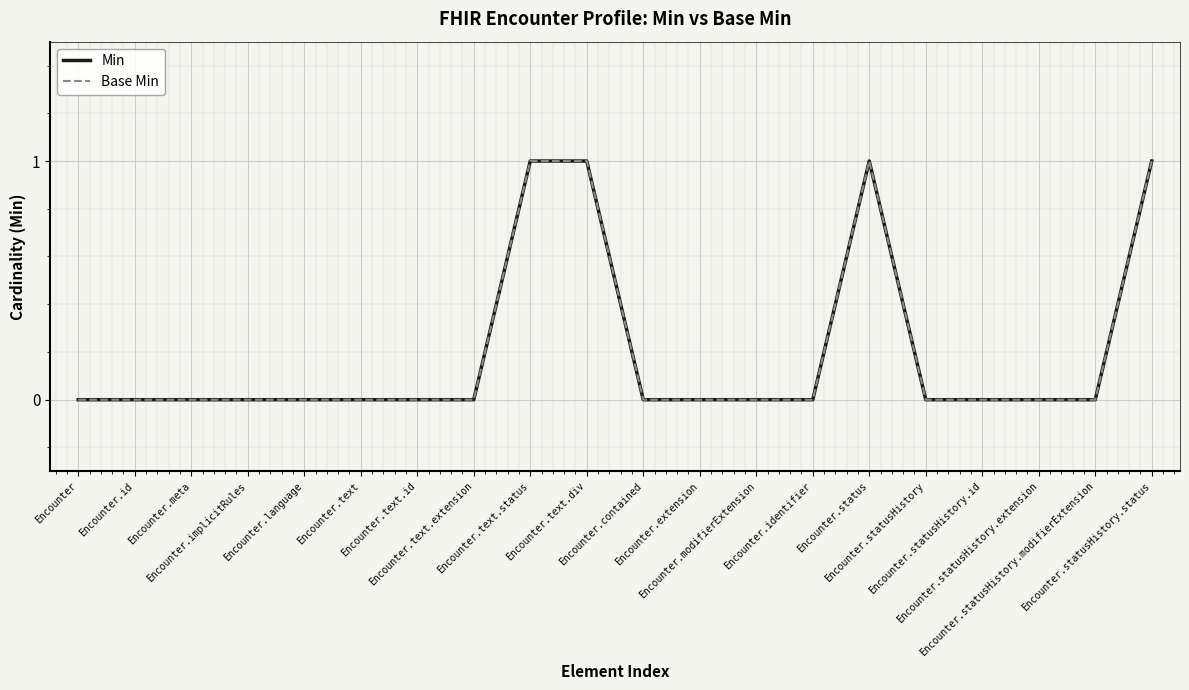

Reading left to right, list all the values displayed in this chart.

Min: Encounter=0	Encounter.id=0	Encounter.meta=0	Encounter.implicitRules=0	Encounter.language=0	Encounter.text=0	Encounter.text.id=0	Encounter.text.extension=0	Encounter.text.status=1	Encounter.text.div=1	Encounter.contained=0	Encounter.extension=0	Encounter.modifierExtension=0	Encounter.identifier=0	Encounter.status=1	Encounter.statusHistory=0	Encounter.statusHistory.id=0	Encounter.statusHistory.extension=0	Encounter.statusHistory.modifierExtension=0	Encounter.statusHistory.status=1
Base Min: Encounter=0	Encounter.id=0	Encounter.meta=0	Encounter.implicitRules=0	Encounter.language=0	Encounter.text=0	Encounter.text.id=0	Encounter.text.extension=0	Encounter.text.status=1	Encounter.text.div=1	Encounter.contained=0	Encounter.extension=0	Encounter.modifierExtension=0	Encounter.identifier=0	Encounter.status=1	Encounter.statusHistory=0	Encounter.statusHistory.id=0	Encounter.statusHistory.extension=0	Encounter.statusHistory.modifierExtension=0	Encounter.statusHistory.status=1